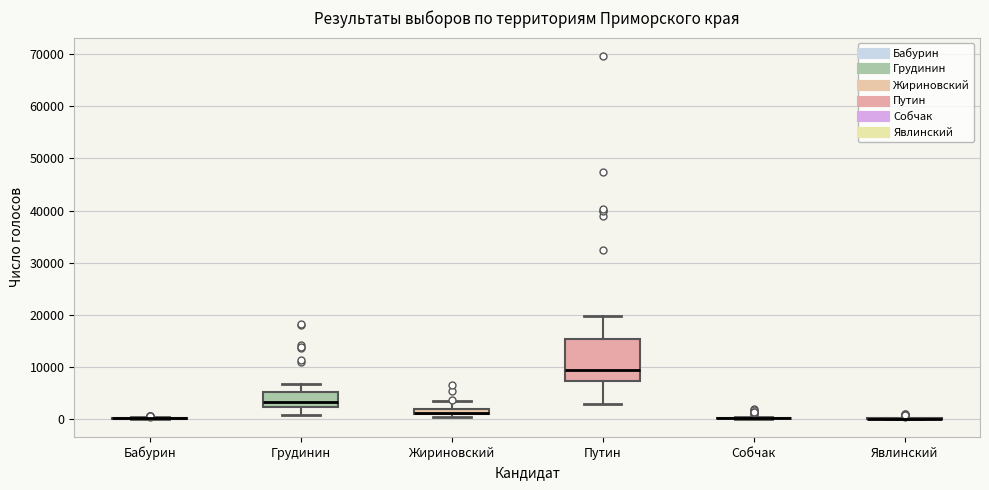

Which box is the tallest, from its lower edge to its upper edge?

Путин